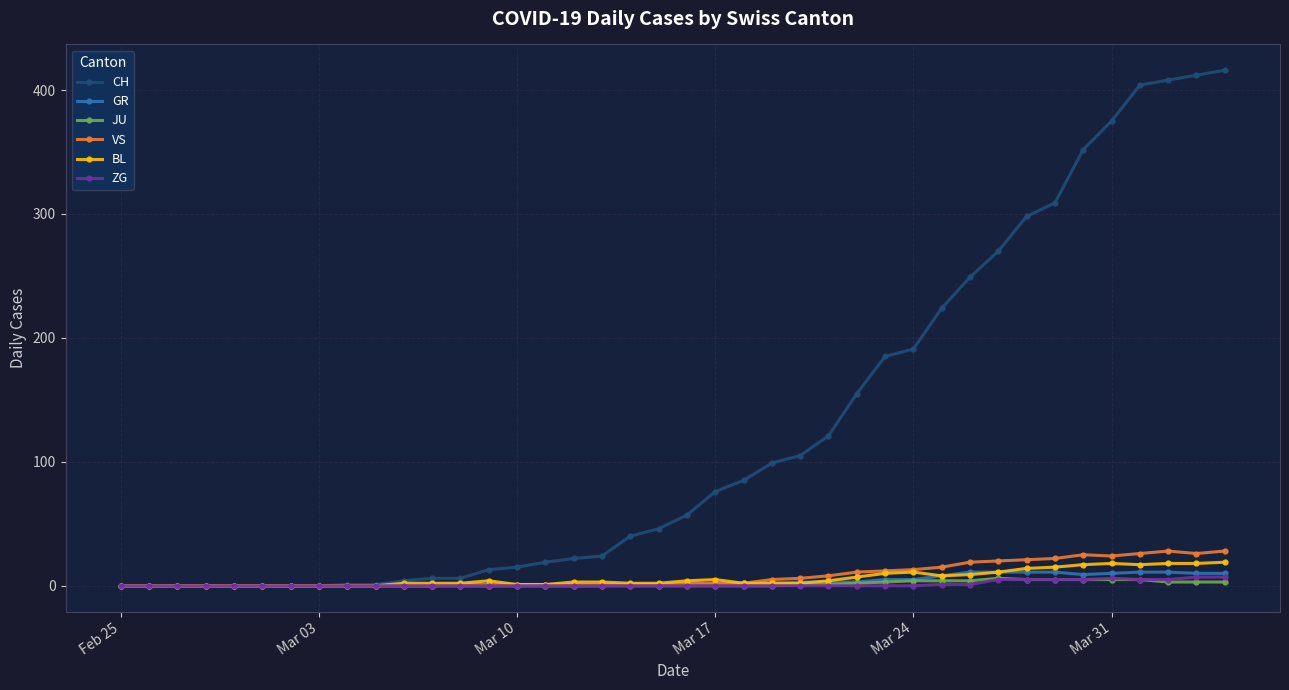

At how many categories does at least one series exceed 261?

9